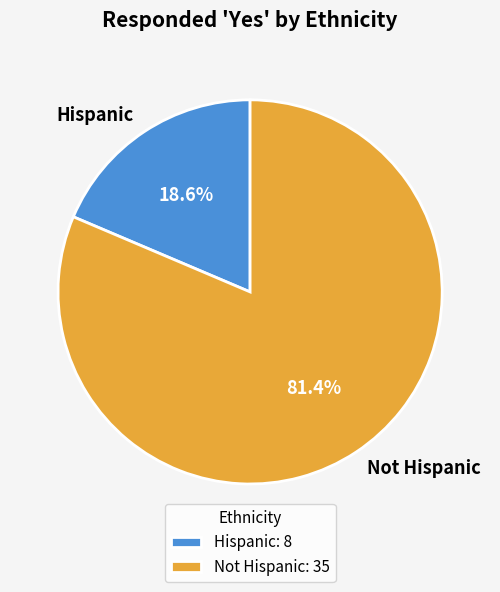

Combined, what portion of the pie is Not Hispanic and Hispanic?

100.0%